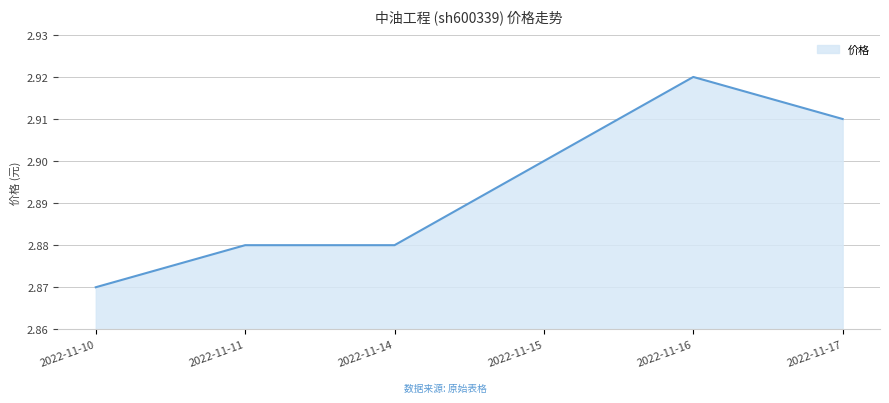

At which label is the value closest to 2?

2022-11-10